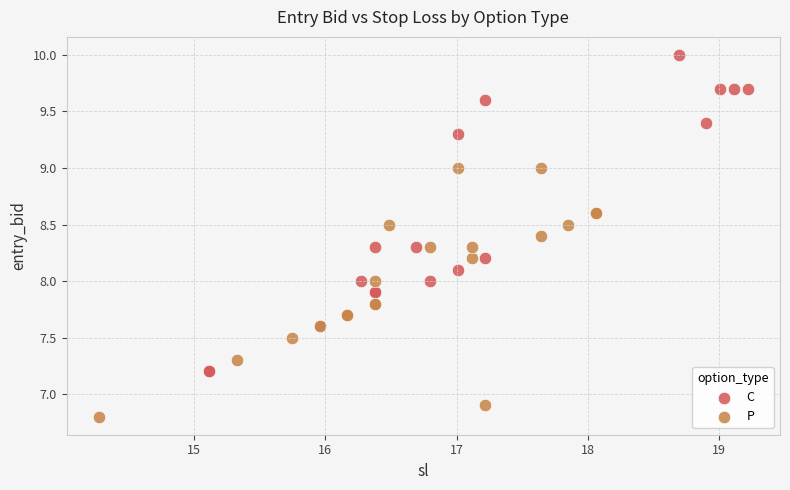

Which series contains the lowest Y value?

P